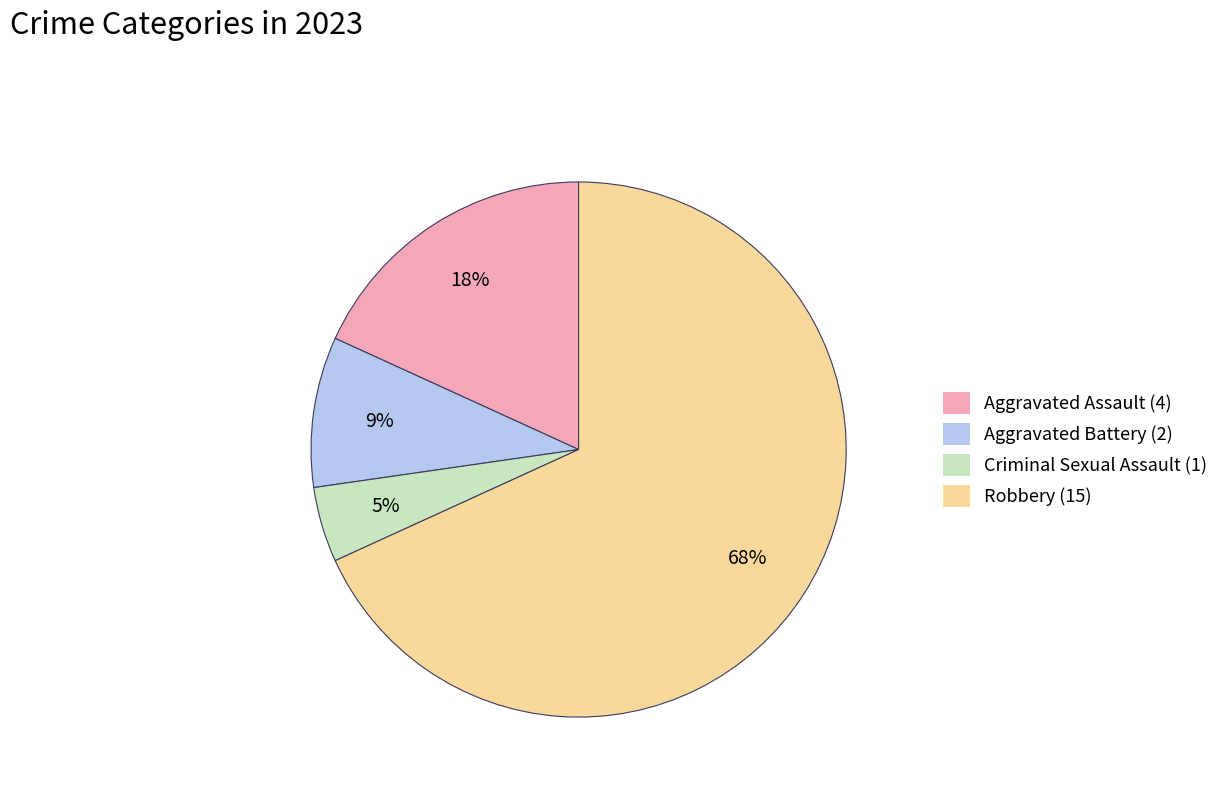

Does Robbery account for over 50% of the chart?

Yes